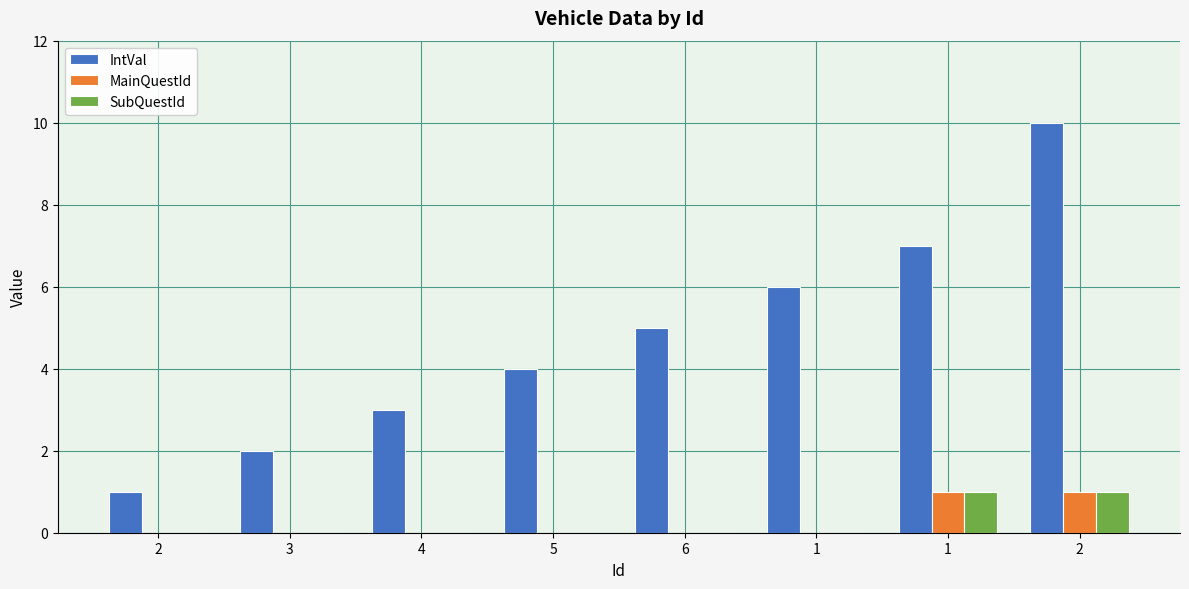

How many groups of bars are there?

8